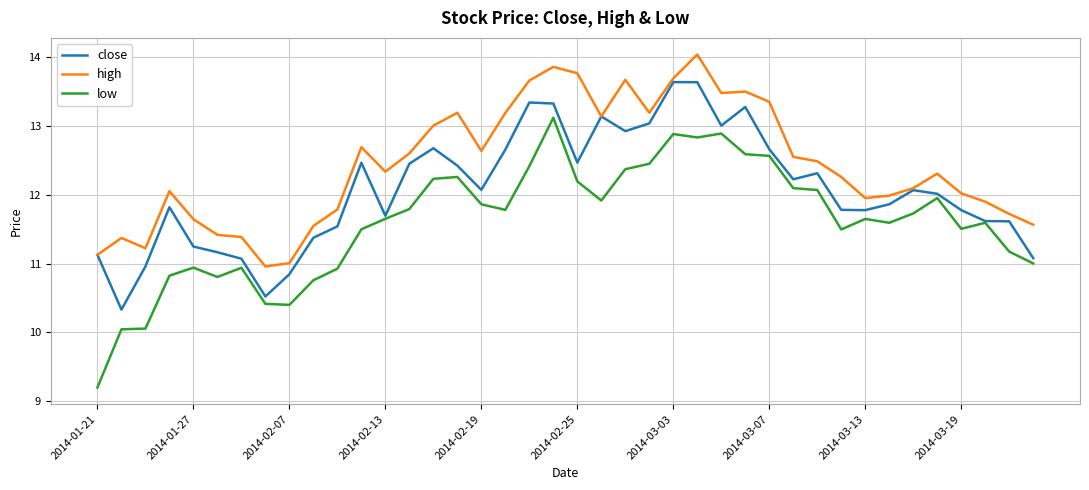

What is the minimum value for close?

10.3